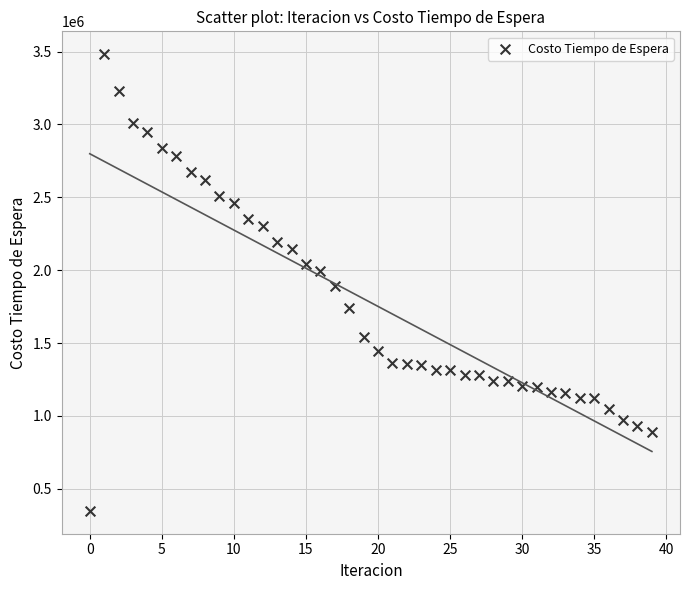

What is the range of Y values (max minus min)?

3134316.2